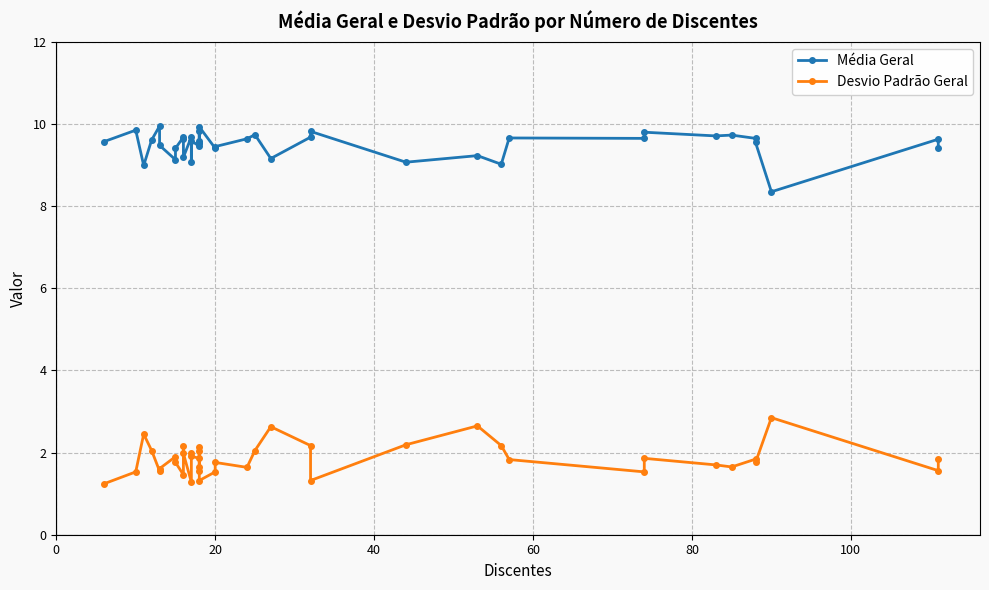

Is this an area chart (filled region under the line)?

No